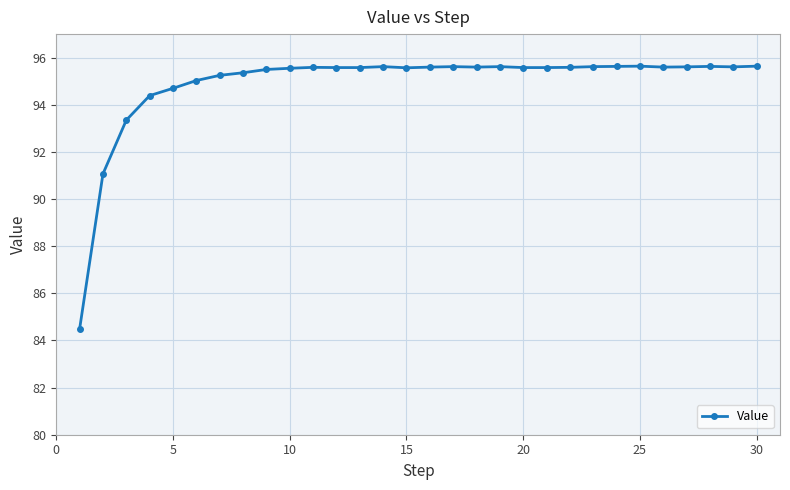

What is the maximum value shown in the chart?

95.6